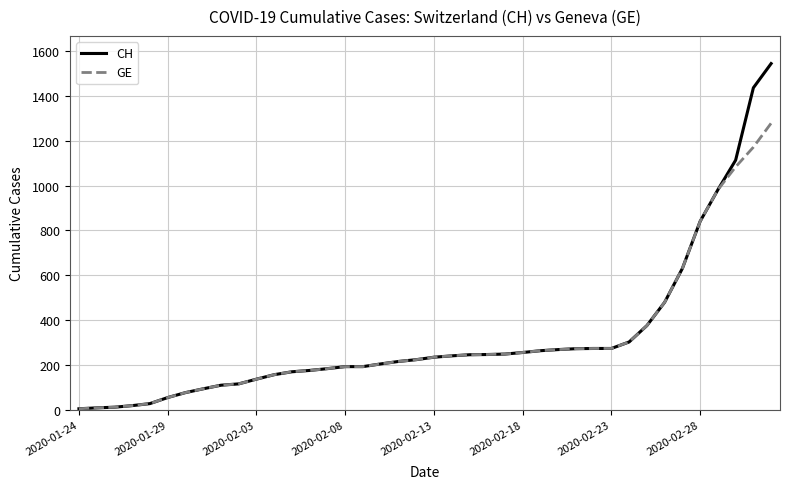

Rank the series by their average value, from lowest to highest.

GE, CH